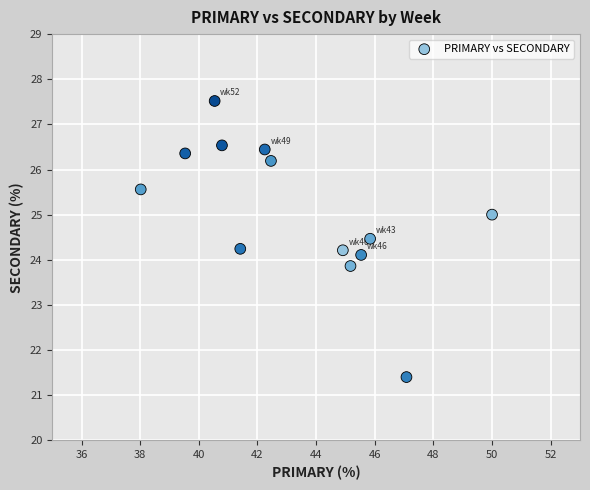

What is the range of Y values (max minus min)?

6.1